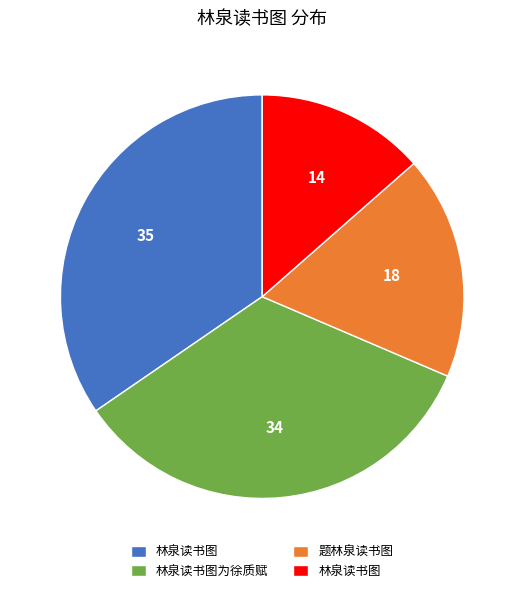

Does any single category account for the majority?

No